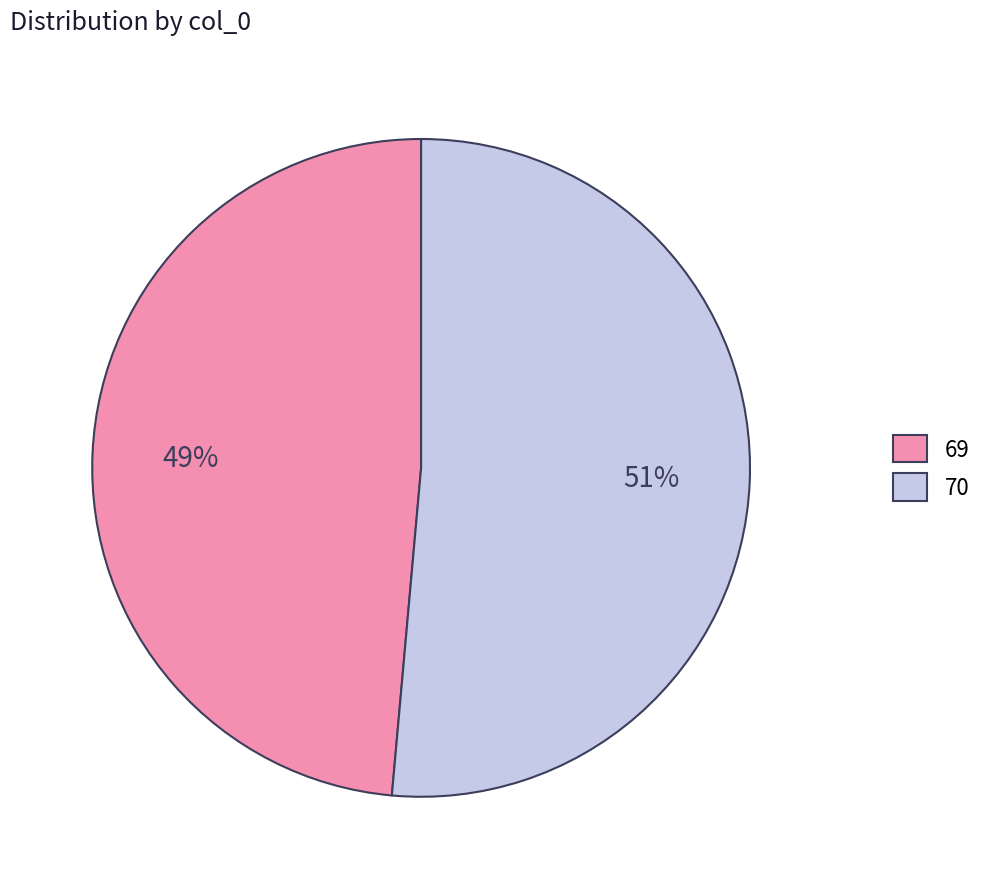

How many segments does this pie chart have?

2